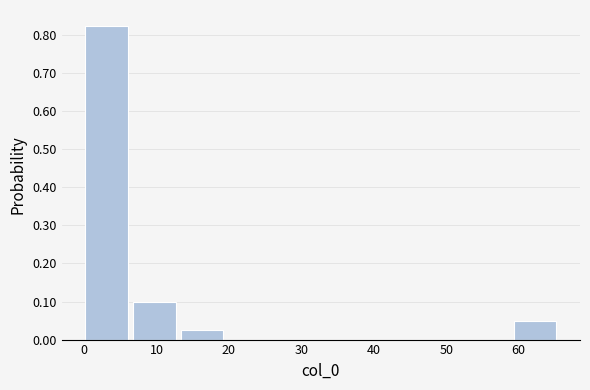

Reading left to right, transcribe this chart: for each bar, give the range it covers on the x-axis and its height. Neither the bar edges nor the heights are printed on the chart, so give them approximately, as read against the axes.

0 to 6: 0.83
6 to 13: 0.10
13 to 20: 0.03
20 to 26: 0
26 to 33: 0
33 to 39: 0
39 to 46: 0
46 to 52: 0
52 to 59: 0
59 to 66: 0.05